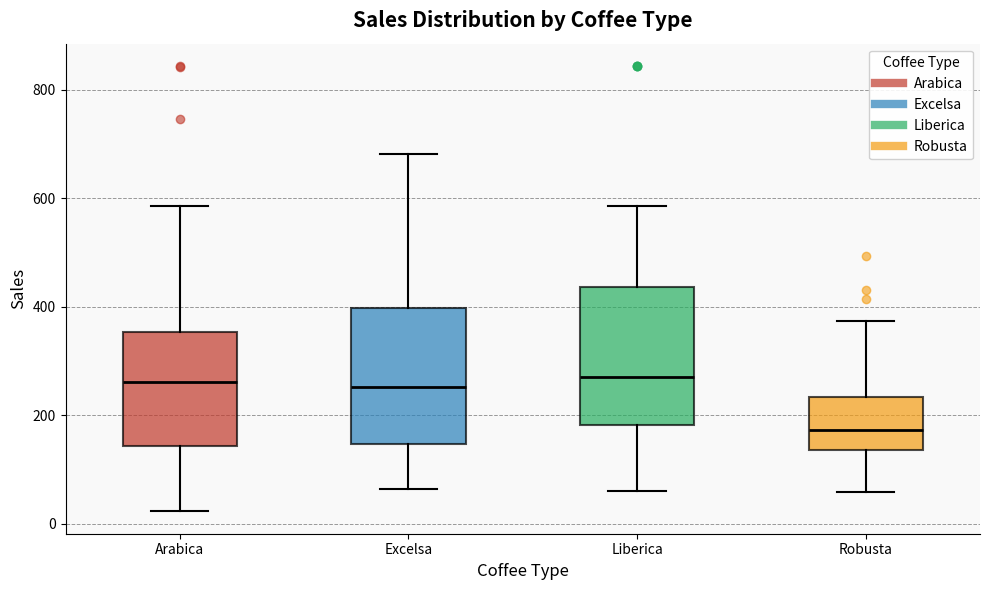

Where does the upper whisker of the box for Arabica end on the y-axis? The values are not printed on the chart, so give them approximately, as read against the axis.

580